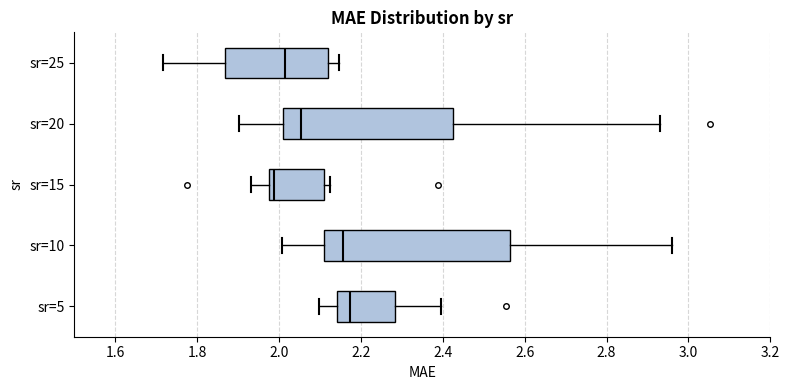

Reading bottom to top, transcribe this box plot: for each box, give where its median line is, the range the box spans, and where its two whiskers end, as read against the x-axis. The values are not printed on the chart, so give them approximately, as read against the axis.

sr=5: median 2.18, box 2.14 to 2.28, whiskers 2.10 to 2.40
sr=10: median 2.16, box 2.10 to 2.56, whiskers 2.00 to 2.96
sr=15: median 1.98 (just right of the box's left edge), box 1.98 to 2.10, whiskers 1.94 to 2.12
sr=20: median 2.06, box 2.02 to 2.42, whiskers 1.90 to 2.94
sr=25: median 2.02, box 1.86 to 2.12, whiskers 1.72 to 2.14